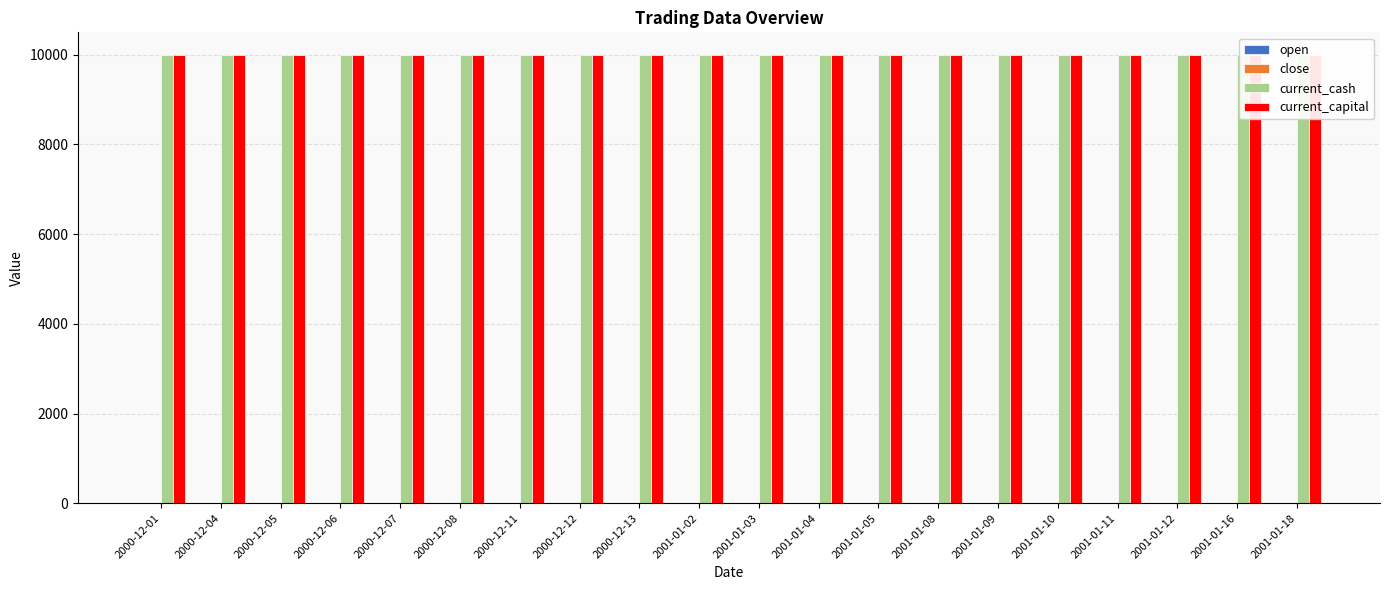

The value of current_cash at 2000-12-05 is 10000.0. True or false?

True